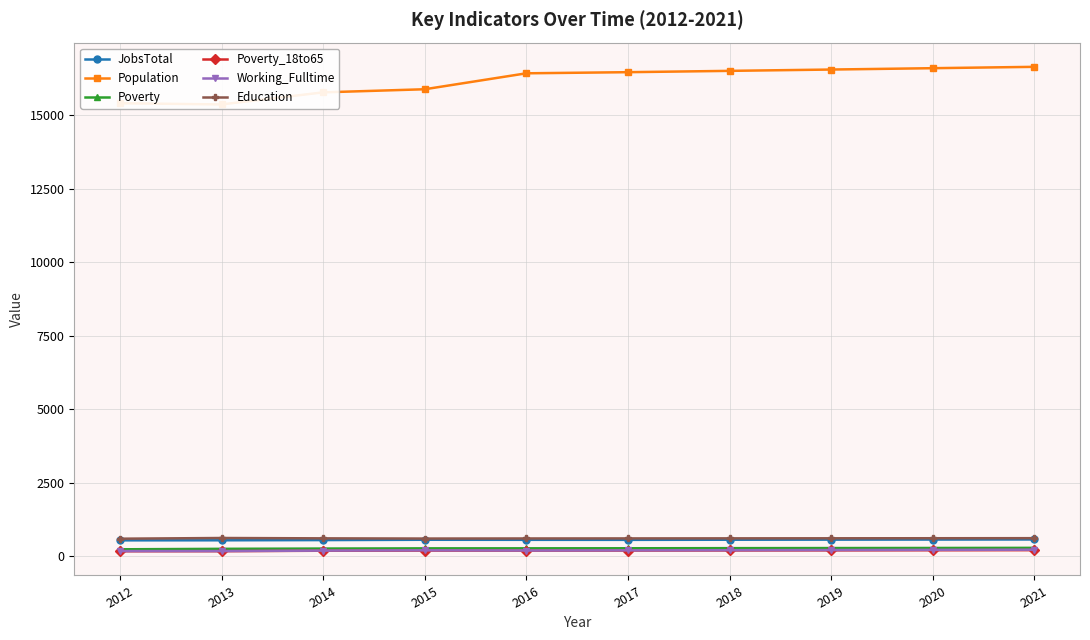

Is the value of Poverty_18to65 at 2016 greater than the value of Population at 2017?

No